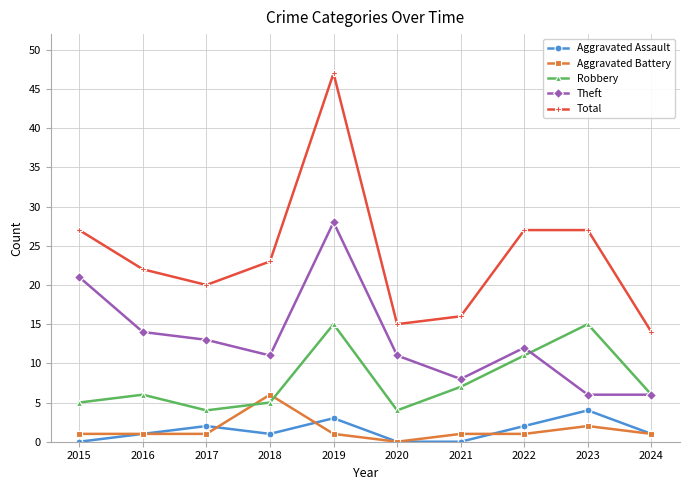

Reading right to left, what are all the values shown in this chart?

Aggravated Assault: 2024=1	2023=4	2022=2	2021=0	2020=0	2019=3	2018=1	2017=2	2016=1	2015=0
Aggravated Battery: 2024=1	2023=2	2022=1	2021=1	2020=0	2019=1	2018=6	2017=1	2016=1	2015=1
Robbery: 2024=6	2023=15	2022=11	2021=7	2020=4	2019=15	2018=5	2017=4	2016=6	2015=5
Theft: 2024=6	2023=6	2022=12	2021=8	2020=11	2019=28	2018=11	2017=13	2016=14	2015=21
Total: 2024=14	2023=27	2022=27	2021=16	2020=15	2019=47	2018=23	2017=20	2016=22	2015=27